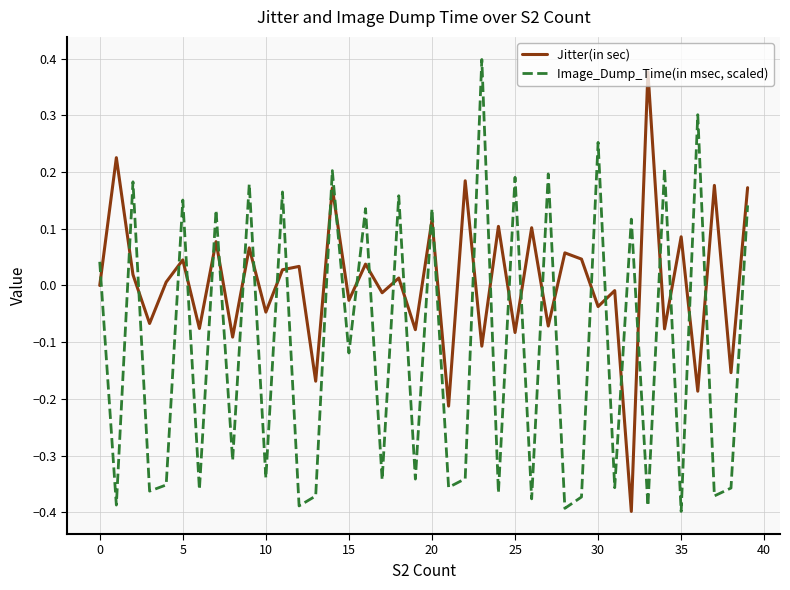

What is the difference between the maximum and minimum values in the Jitter(in sec) series?

0.8